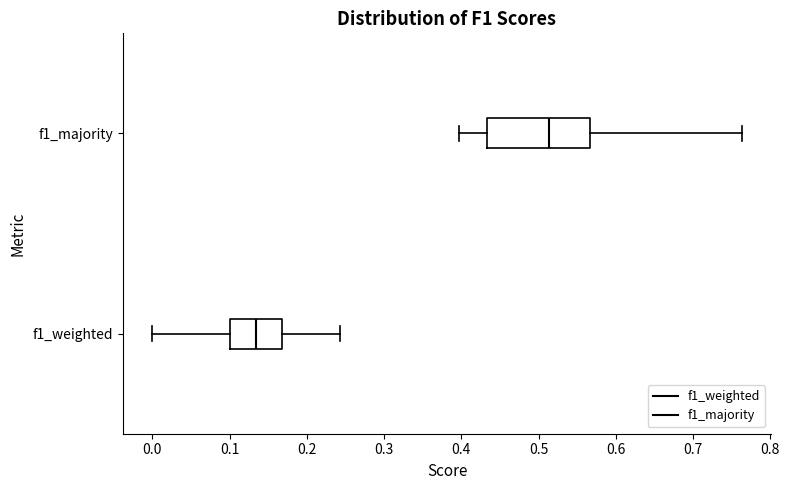

Where does the median line of the box for f1_majority sit on the x-axis? The values are not printed on the chart, so give them approximately, as read against the axis.

0.51